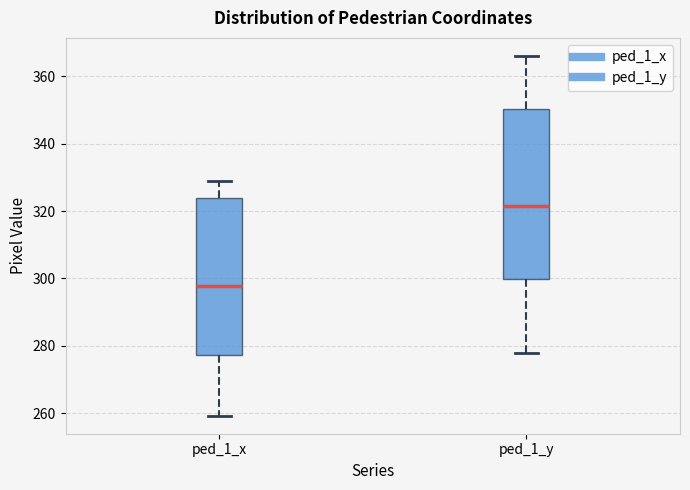

Which box has the highest median line?

ped_1_y